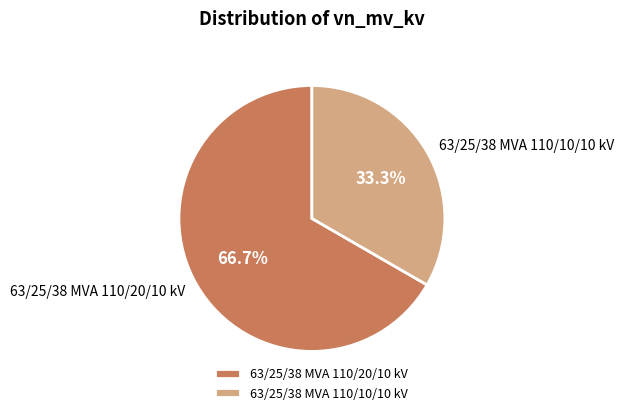

Which has a higher value, 63/25/38 MVA 110/10/10 kV or 63/25/38 MVA 110/20/10 kV?

63/25/38 MVA 110/20/10 kV